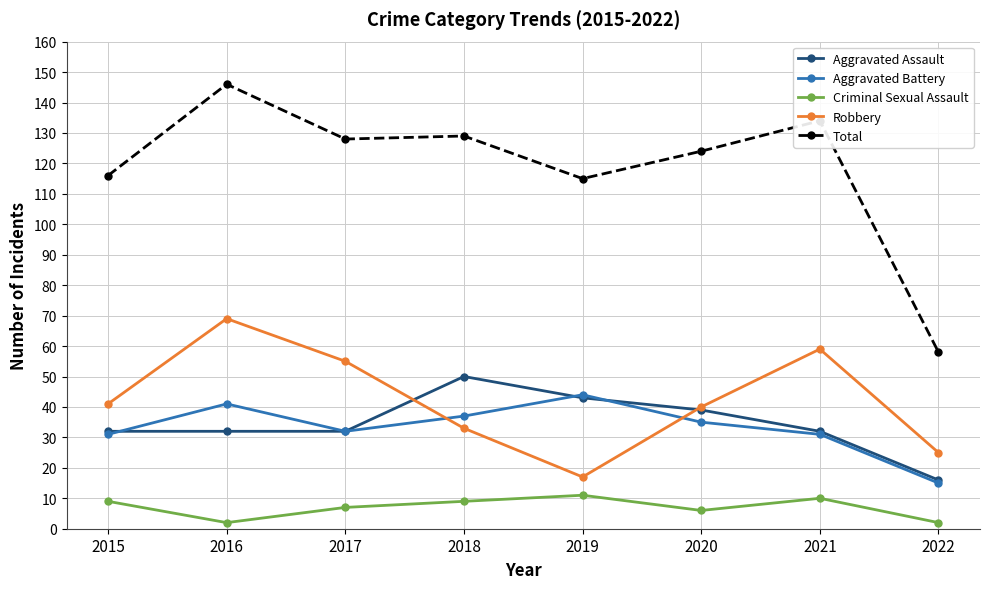

Is the value of Total at 2019 greater than the value of Robbery at 2015?

Yes